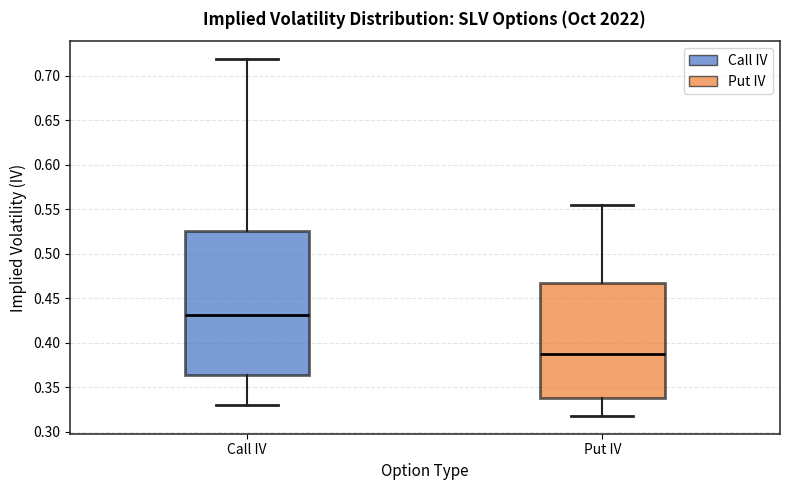

Which box has the highest median line?

Call IV